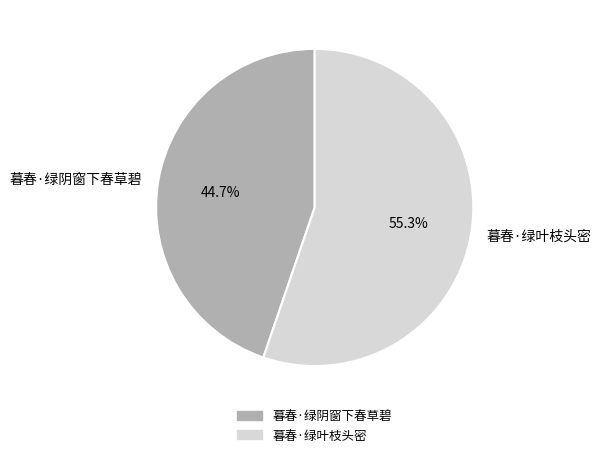

To the nearest percent, what is the difference between the 暮春·绿叶枝头密 and 暮春·绿阴窗下春草碧 slice percentages?

11%